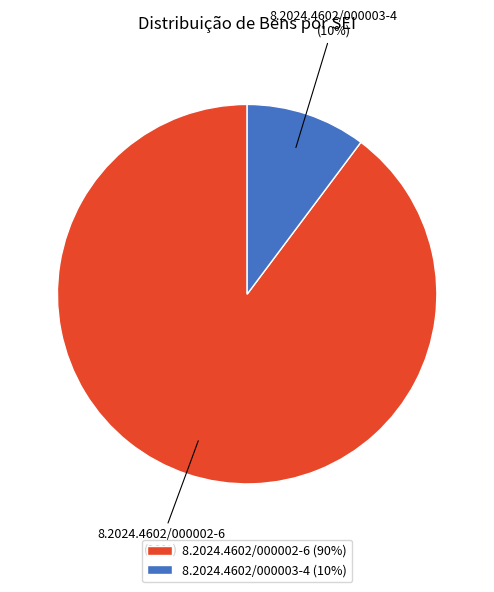

Is there any slice that represents more than half of the pie?

Yes